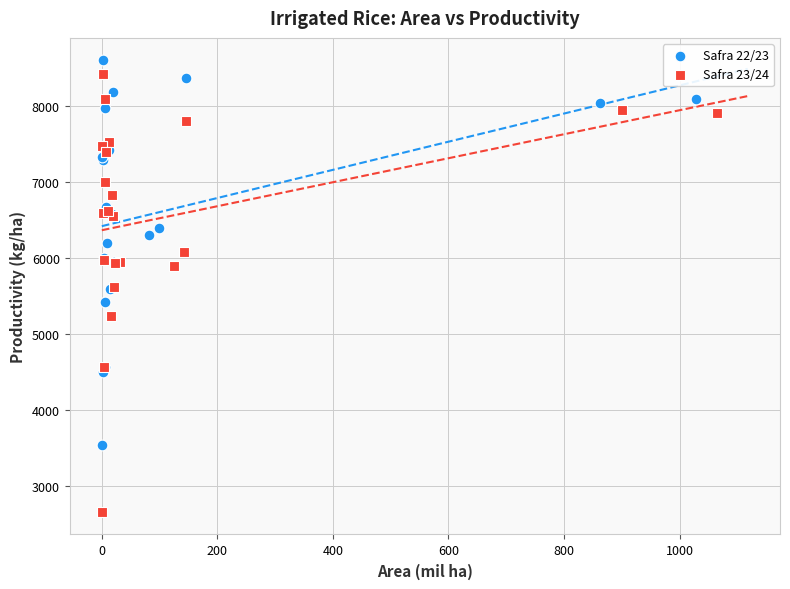

Which series reaches the minimum Y coordinate?

Safra 23/24